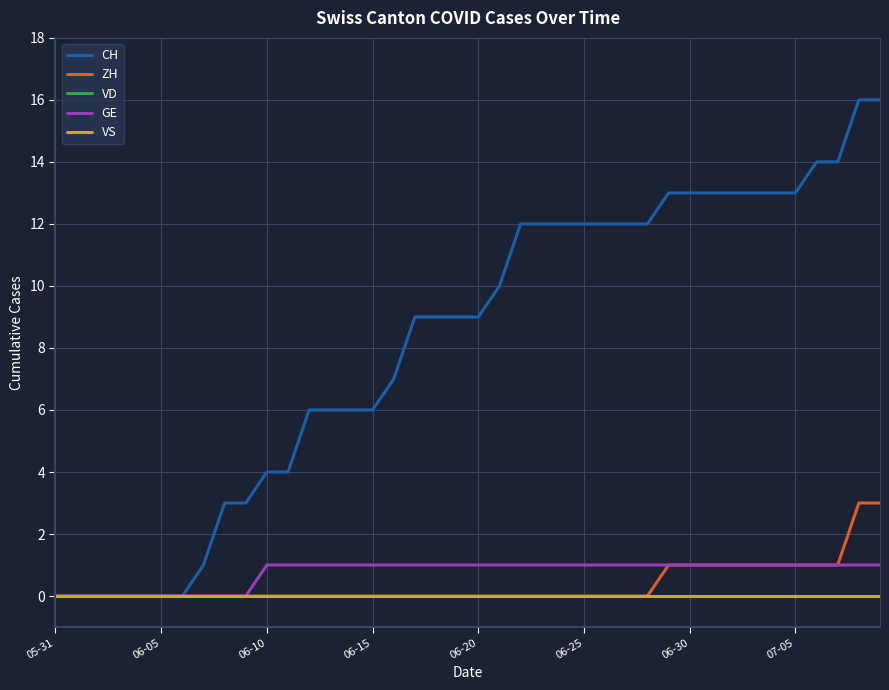

Does the chart have visible grid lines?

Yes